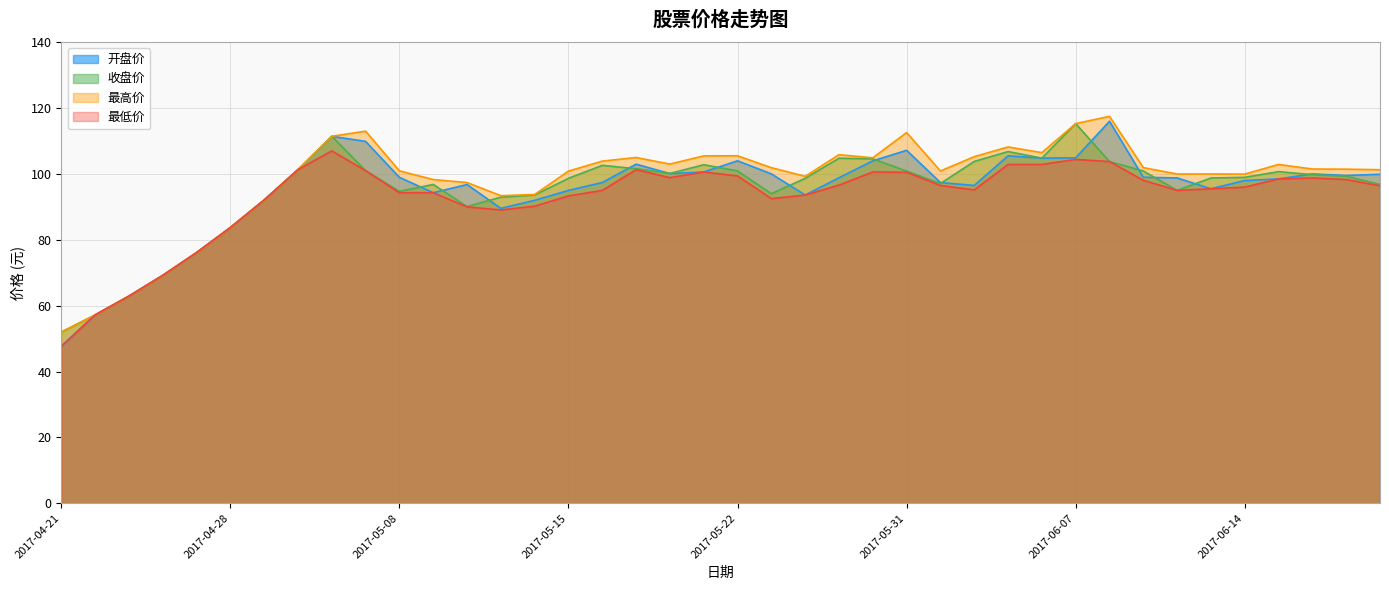

What is the minimum value for 收盘价?

52.0